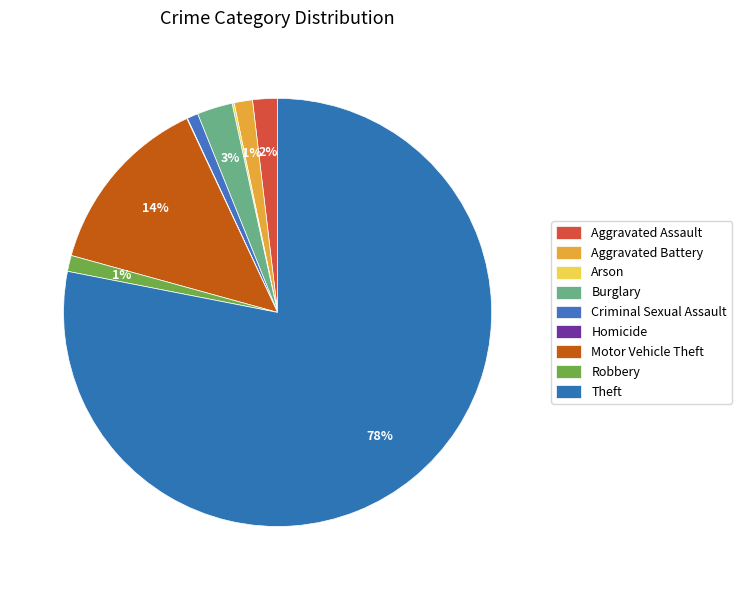

What is the smallest slice in the pie chart?

Homicide